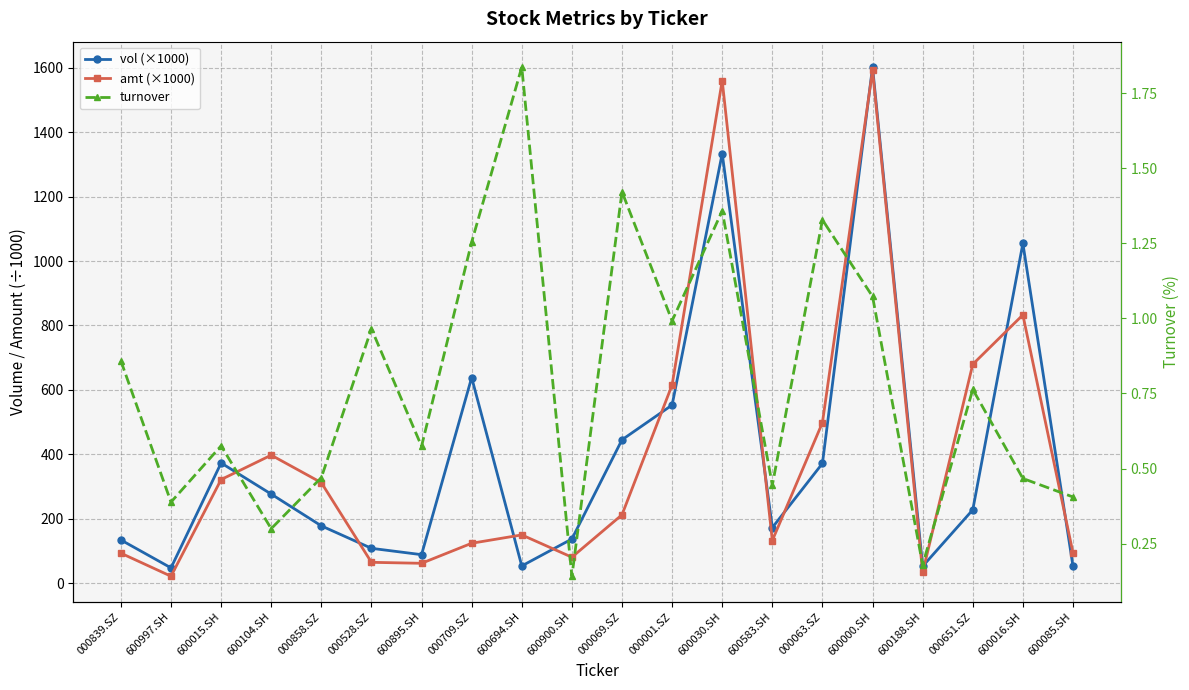

Reading left to right, what are all the values shown in this chart?

vol (×1000): 000839.SZ=134.6	600997.SH=47.9	600015.SH=373.4	600104.SH=276.9	000858.SZ=178.3	000528.SZ=108.6	600895.SH=88.9	000709.SZ=638.4	600694.SH=54.0	600900.SH=137.6	000069.SZ=445.3	000001.SZ=553.1	600030.SH=1333.4	600583.SH=172.9	000063.SZ=372.0	600000.SH=1601.6	600188.SH=52.9	000651.SZ=228.1	600016.SH=1054.6	600085.SH=53.1
amt (×1000): 000839.SZ=93.5	600997.SH=22.1	600015.SH=322.0	600104.SH=397.7	000858.SZ=312.4	000528.SZ=65.2	600895.SH=62.1	000709.SZ=124.3	600694.SH=150.2	600900.SH=81.1	000069.SZ=212.6	000001.SZ=615.5	600030.SH=1559.9	600583.SH=132.9	000063.SZ=498.6	600000.SH=1591.6	600188.SH=34.0	000651.SZ=679.6	600016.SH=832.9	600085.SH=94.1
turnover: 000839.SZ=0.9	600997.SH=0.4	600015.SH=0.6	600104.SH=0.3	000858.SZ=0.5	000528.SZ=1.0	600895.SH=0.6	000709.SZ=1.3	600694.SH=1.8	600900.SH=0.1	000069.SZ=1.4	000001.SZ=1.0	600030.SH=1.4	600583.SH=0.4	000063.SZ=1.3	600000.SH=1.1	600188.SH=0.2	000651.SZ=0.8	600016.SH=0.5	600085.SH=0.4